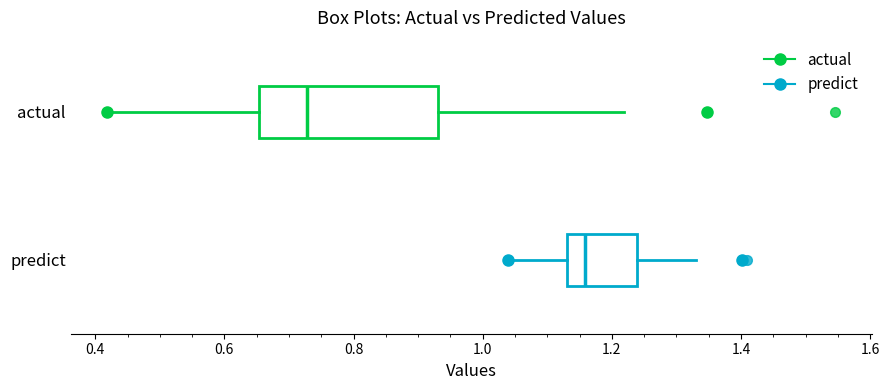

Where does the median line of the box for actual sit on the x-axis? The values are not printed on the chart, so give them approximately, as read against the axis.

0.72